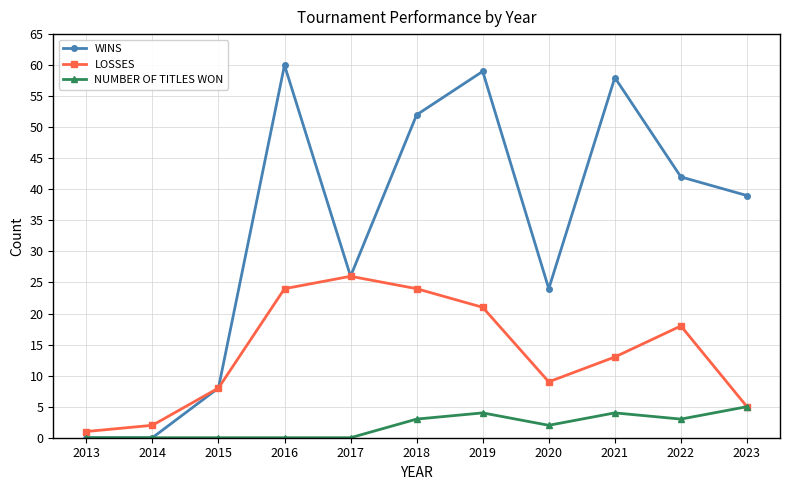

What is the sum of all NUMBER OF TITLES WON values?

21